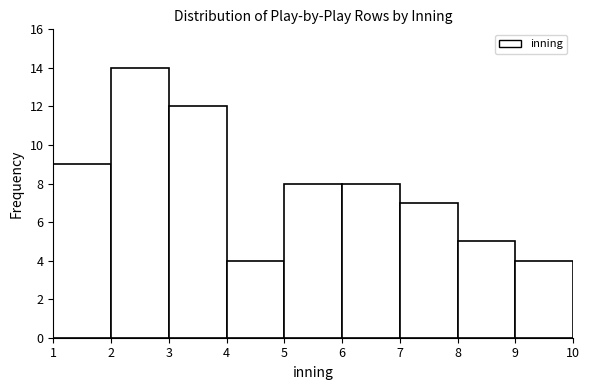

How tall is the bar that spans 1 to 2 on the x-axis? The values are not printed on the chart, so give them approximately, as read against the axis.

9